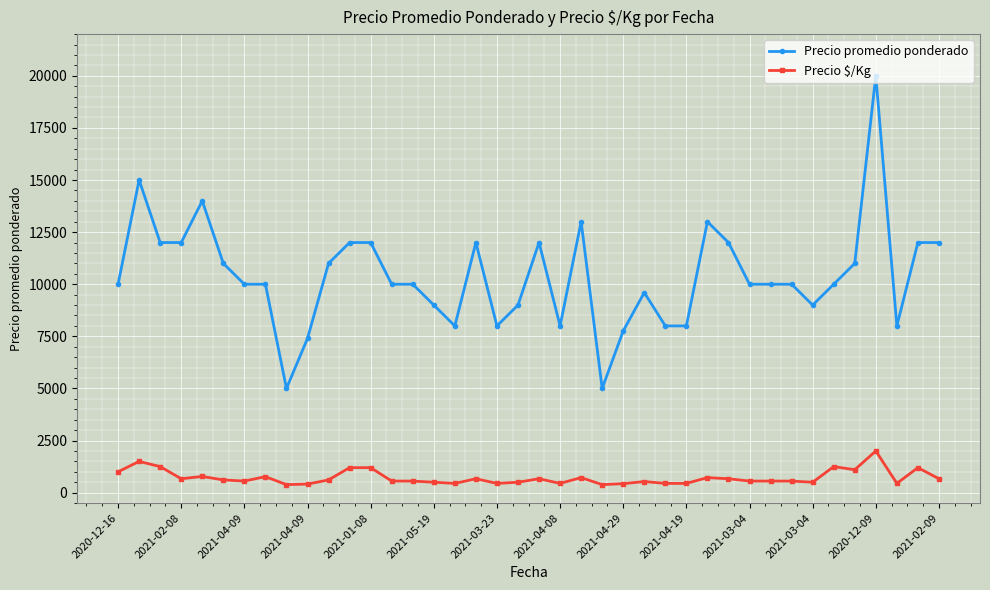

What is the value of the Precio $/Kg point at the 2nd from the left?

1500